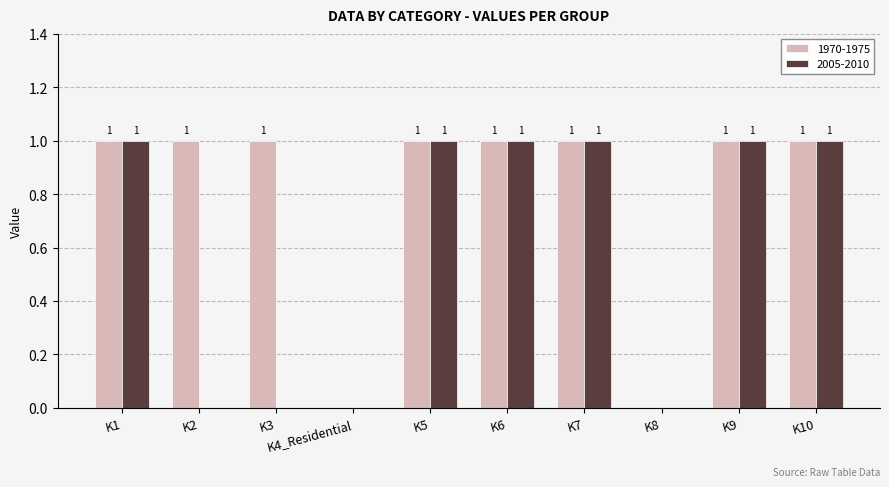

How many groups of bars are there?

10